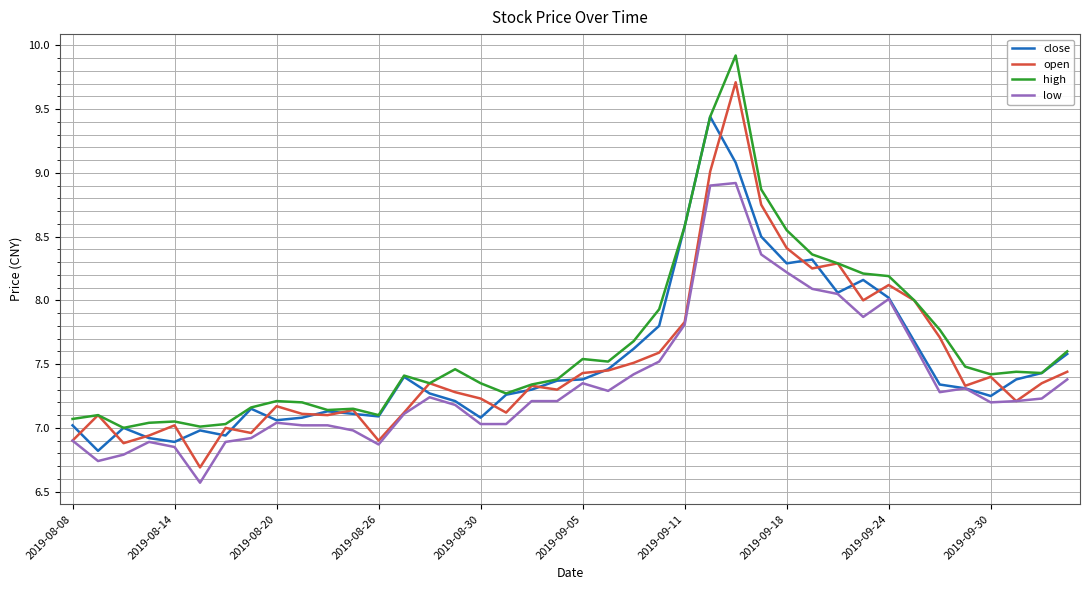

True or false: low and high cross at least once.

False